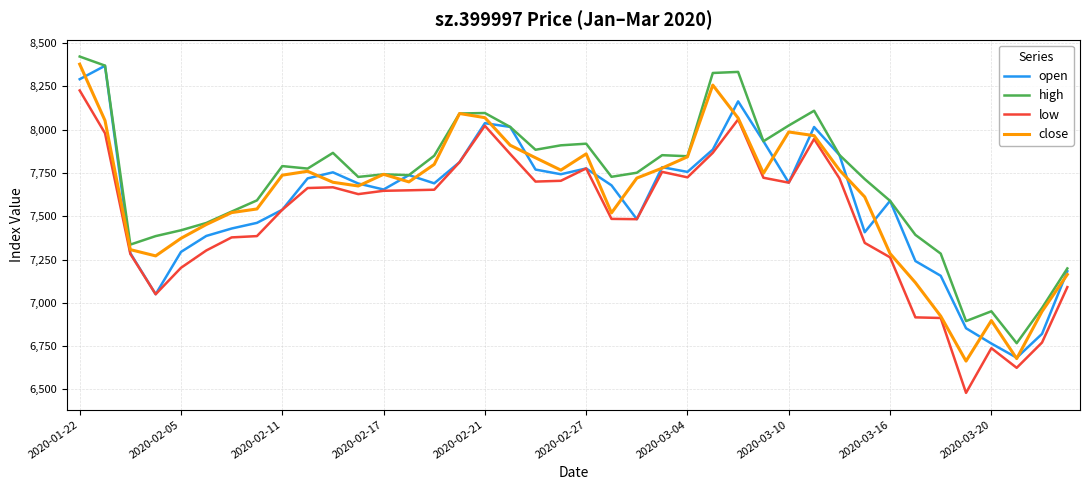

Which series has the largest total across all categories?

high